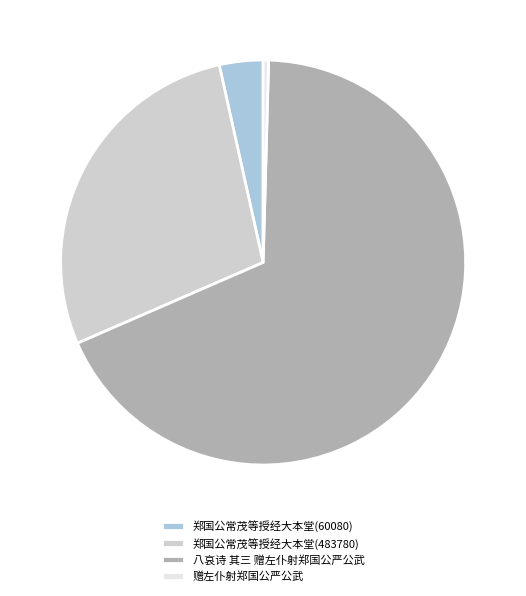

What is the largest slice in the pie chart?

八哀诗 其三 赠左仆射郑国公严公武